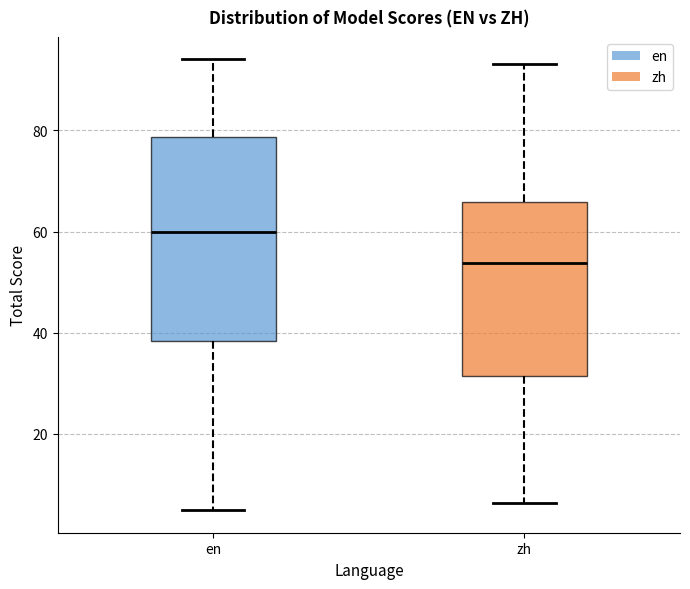

Reading left to right, read every box against the y-axis: the position of its median line, the range the box covers, and the ends of its whiskers. The values are not printed on the chart, so give them approximately, as read against the axis.

en: median 60, box 38 to 78, whiskers 4 to 94
zh: median 54, box 32 to 66, whiskers 6 to 94